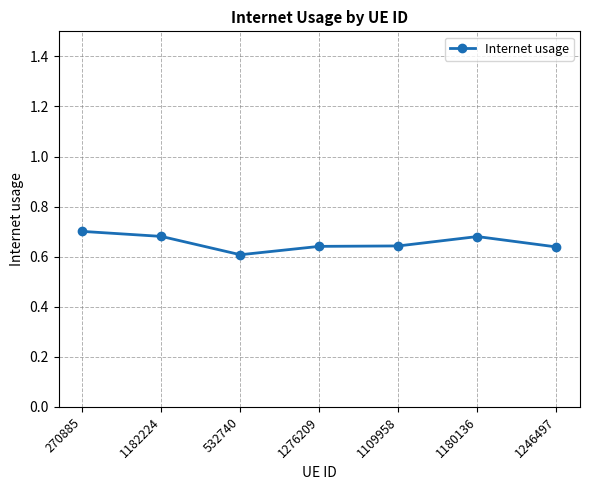

Is this an area chart (filled region under the line)?

No